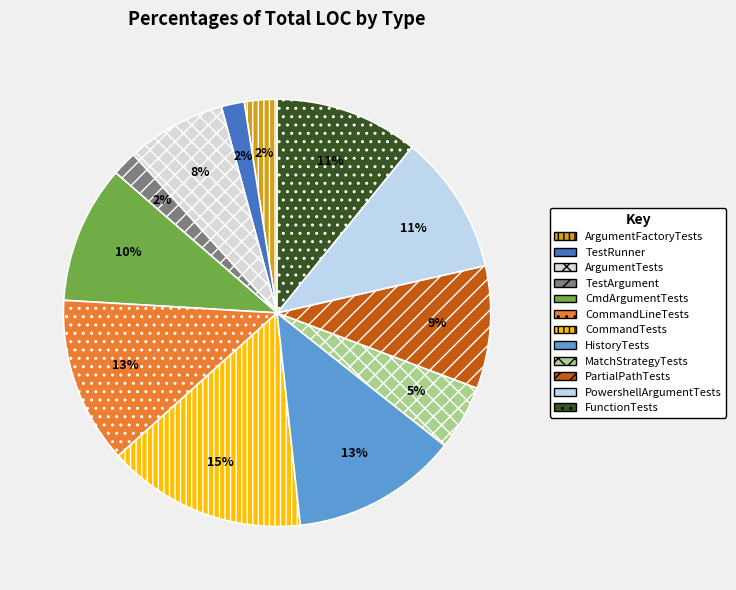

How many segments does this pie chart have?

12